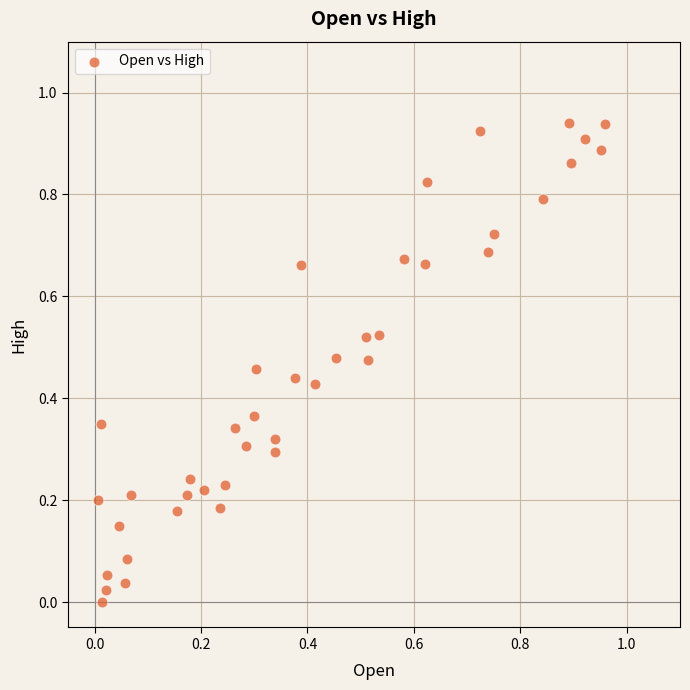

What is the range of X values (max minus min)?

1.0